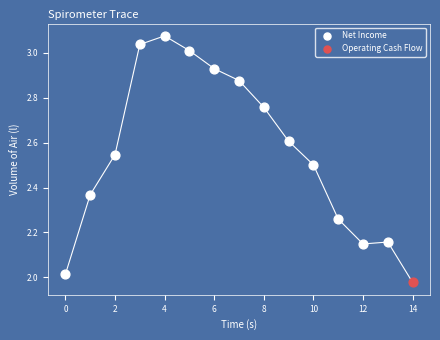

What are all the series names shown in the legend?

Net Income, Operating Cash Flow